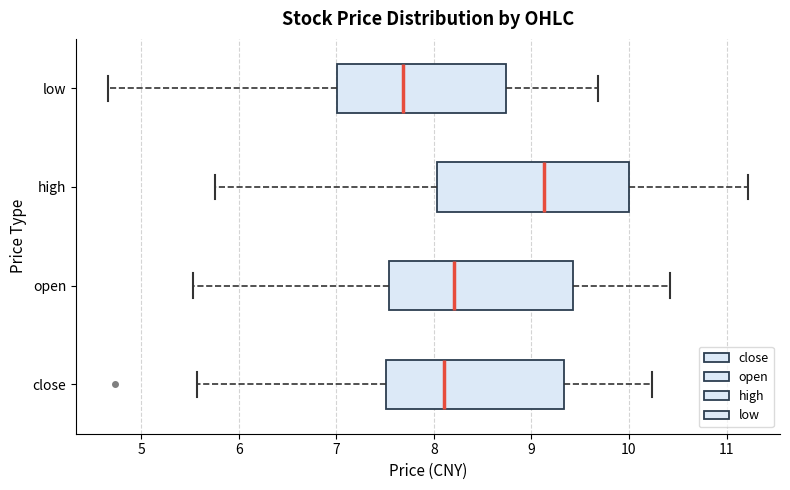

Where does the median line of the box for low sit on the x-axis? The values are not printed on the chart, so give them approximately, as read against the axis.

7.7